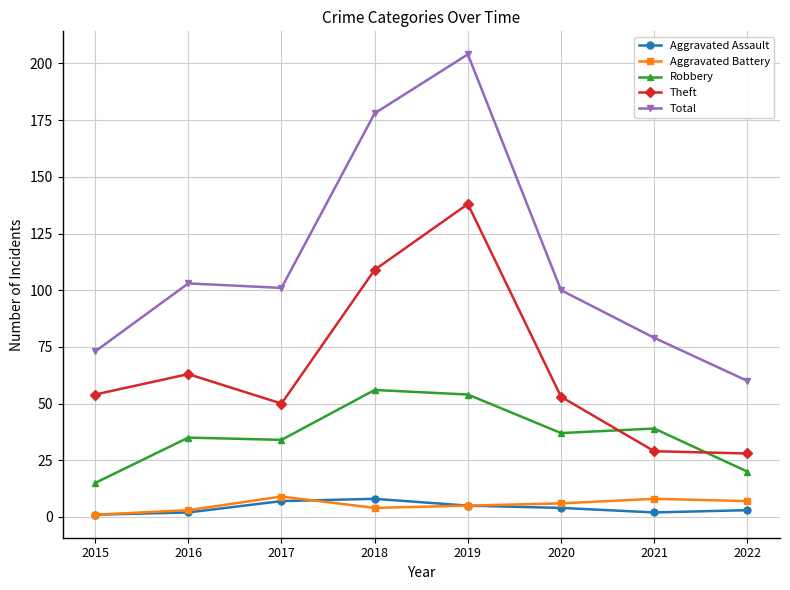

How many series are shown in this chart?

5